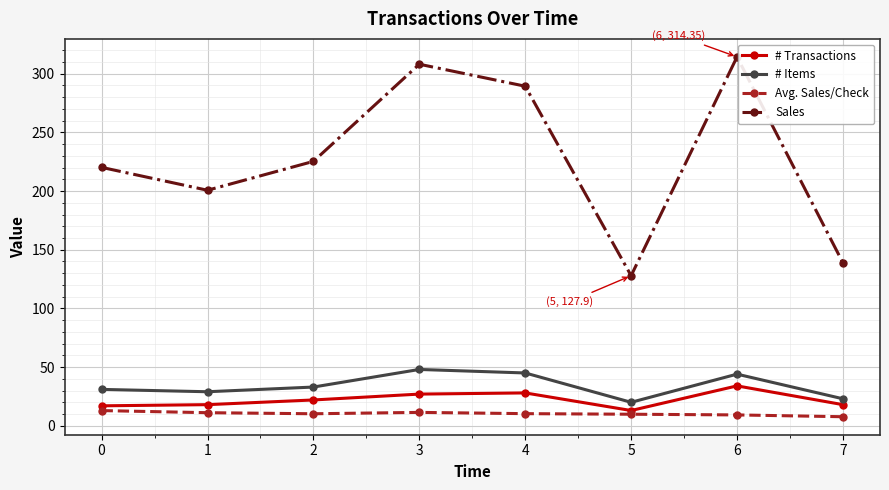

Which series changed the most between 1 and 6?

Sales